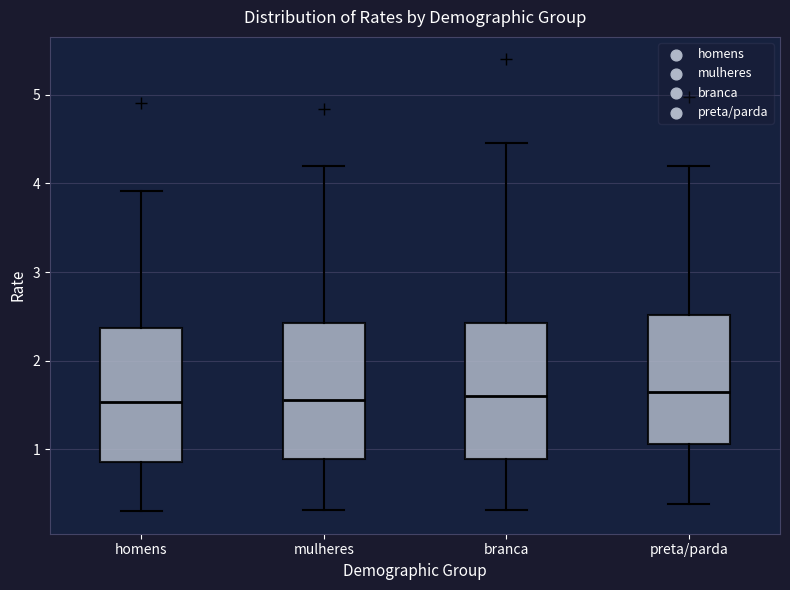

Reading left to right, read every box against the y-axis: the position of its median line, the range the box covers, and the ends of its whiskers. The values are not printed on the chart, so give them approximately, as read against the axis.

homens: median 1.5, box 0.9 to 2.4, whiskers 0.3 to 3.9
mulheres: median 1.6, box 0.9 to 2.4, whiskers 0.3 to 4.2
branca: median 1.6, box 0.9 to 2.4, whiskers 0.3 to 4.5
preta/parda: median 1.7, box 1.1 to 2.5, whiskers 0.4 to 4.2